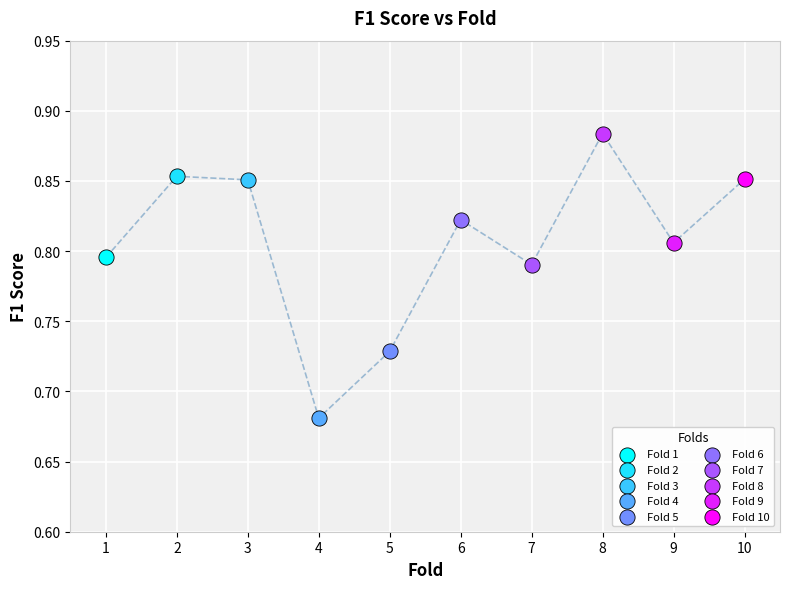

What are all the series names shown in the legend?

Fold 1, Fold 2, Fold 3, Fold 4, Fold 5, Fold 6, Fold 7, Fold 8, Fold 9, Fold 10